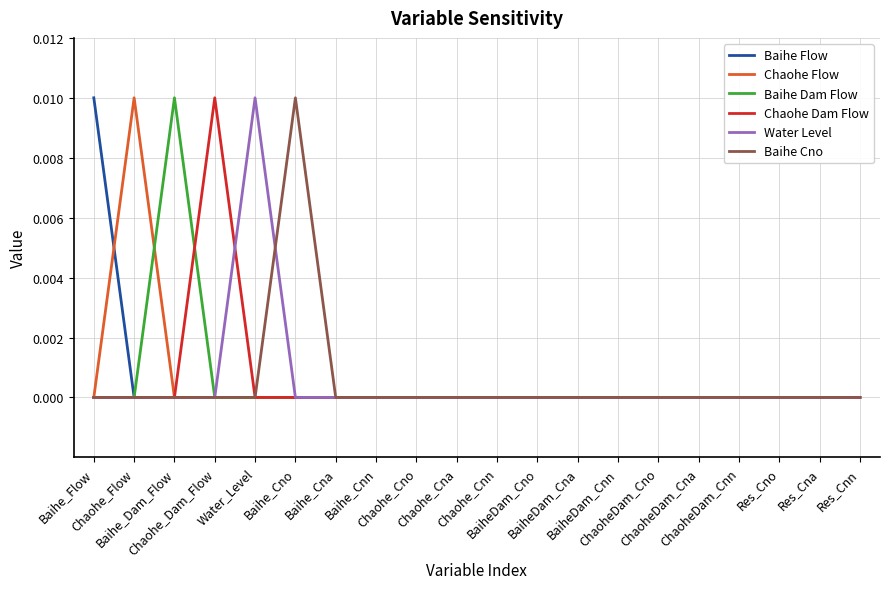

At how many categories does at least one series exceed 0?

6